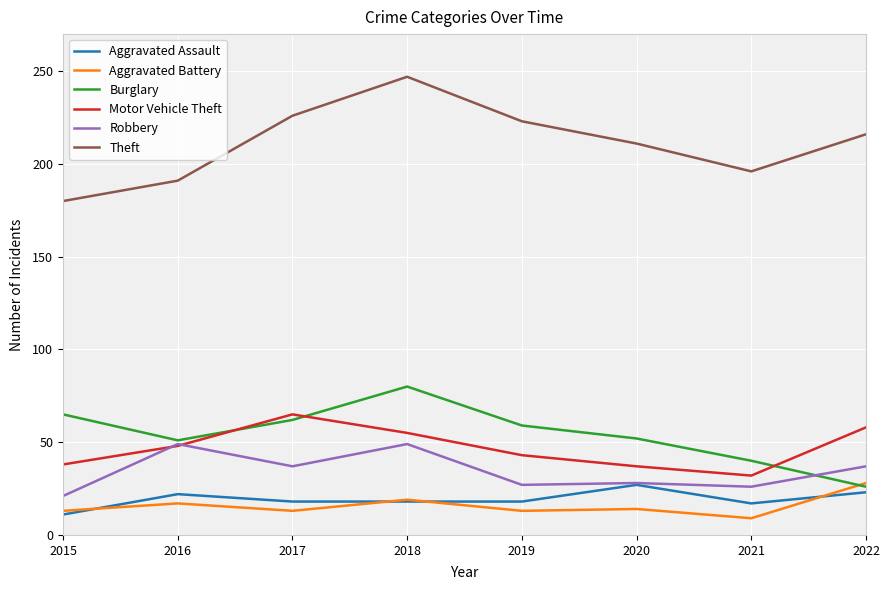

Between 2015 and 2018, which series saw the biggest shift?

Theft